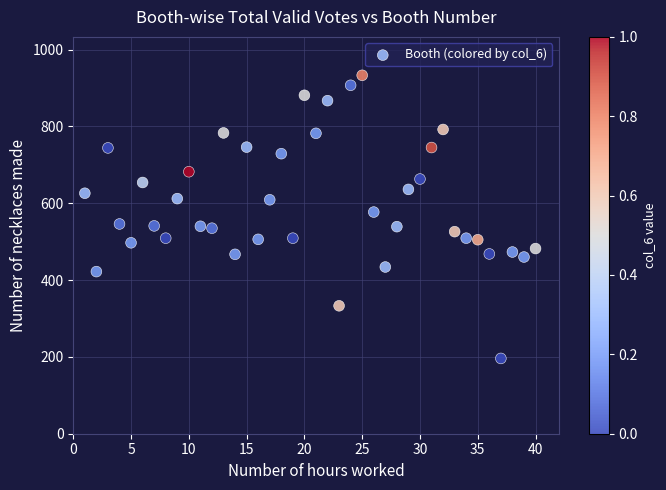

What is the range of X values (max minus min)?

39